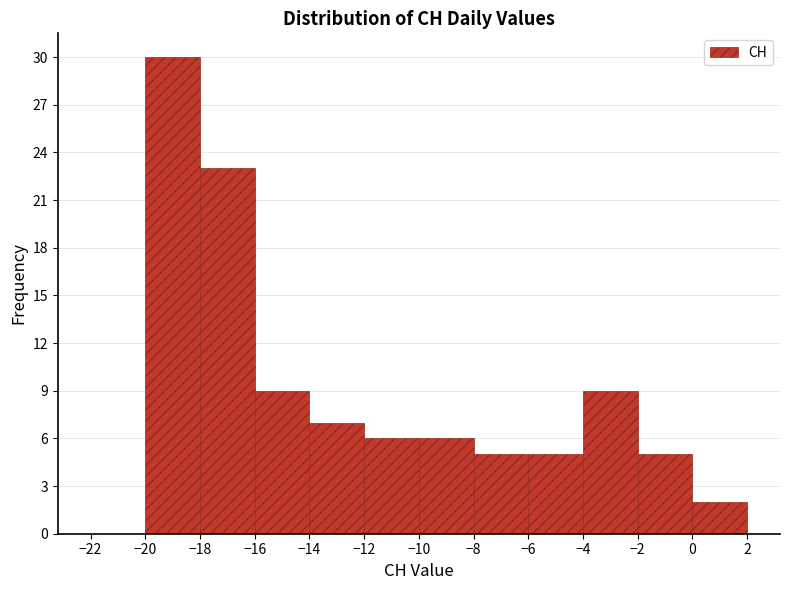

Reading left to right, list every bar in this chart as the range it spans on the x-axis followed by its height. The values are not printed on the chart, so give them approximately, as read against the axis.

-22 to -20: 0
-20 to -18: 30
-18 to -16: 23
-16 to -14: 9
-14 to -12: 7
-12 to -10: 6
-10 to -8: 6
-8 to -6: 5
-6 to -4: 5
-4 to -2: 9
-2 to 0: 5
0 to 2: 2